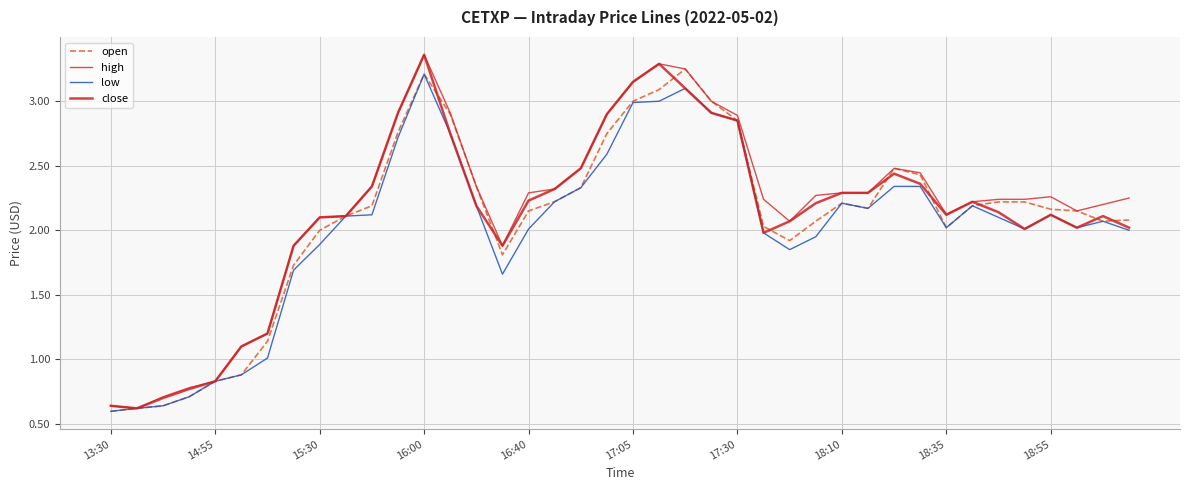

Which series has the largest total across all categories?

high